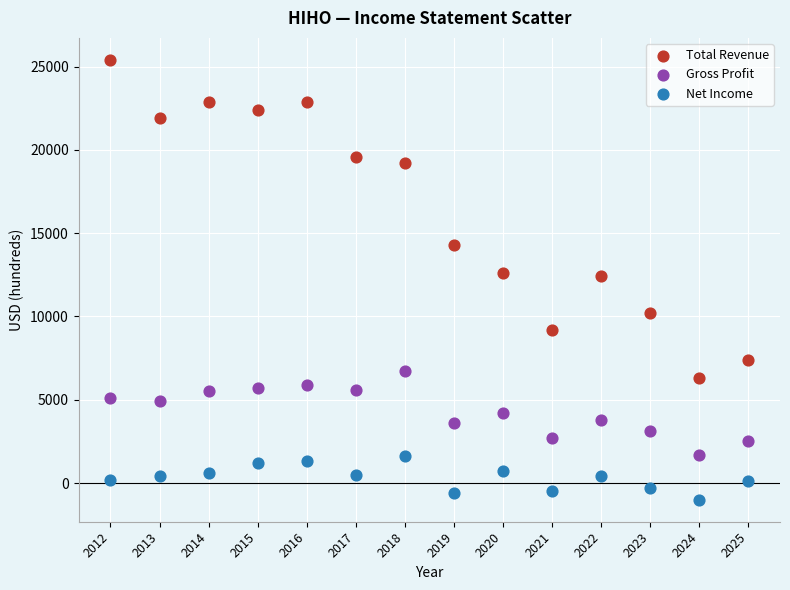

Which series contains the lowest Y value?

Net Income